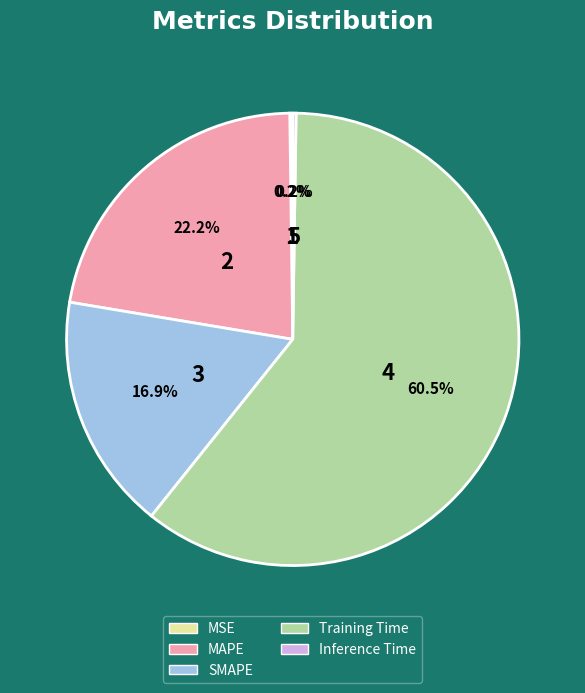

Which category has the biggest portion of the pie?

Training Time